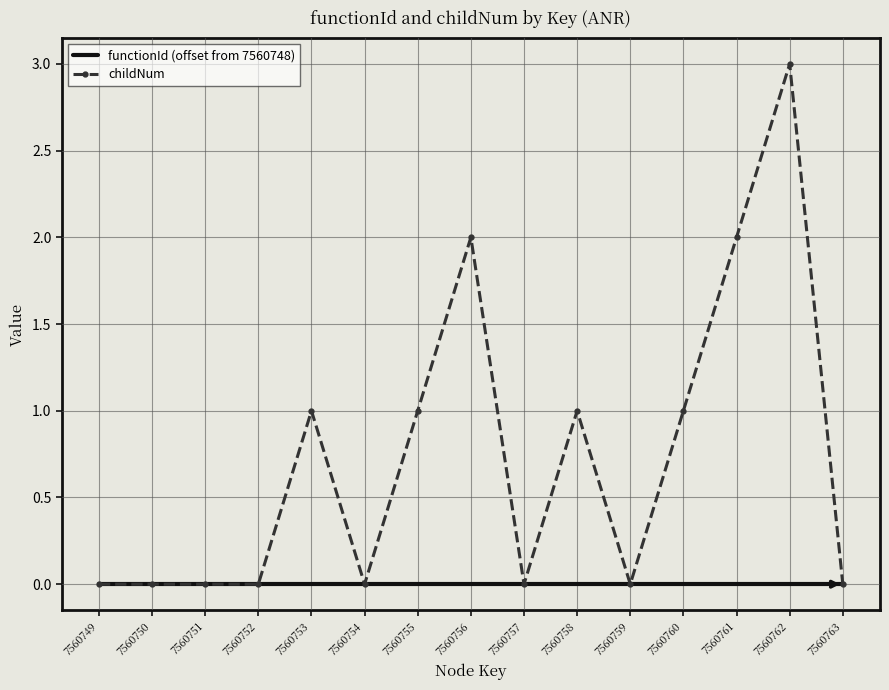

Where is the first local maximum for childNum?

7560753